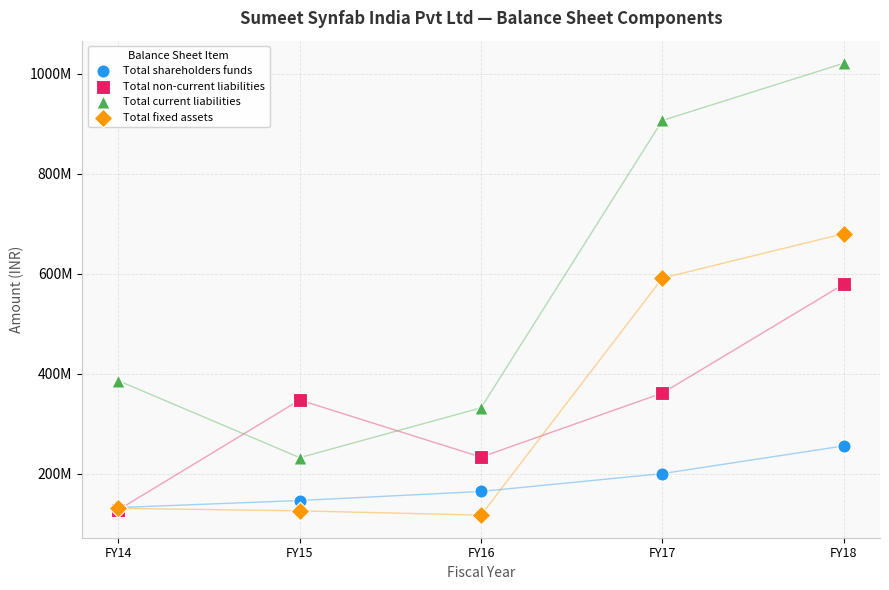

Which series contains the lowest Y value?

Total fixed assets